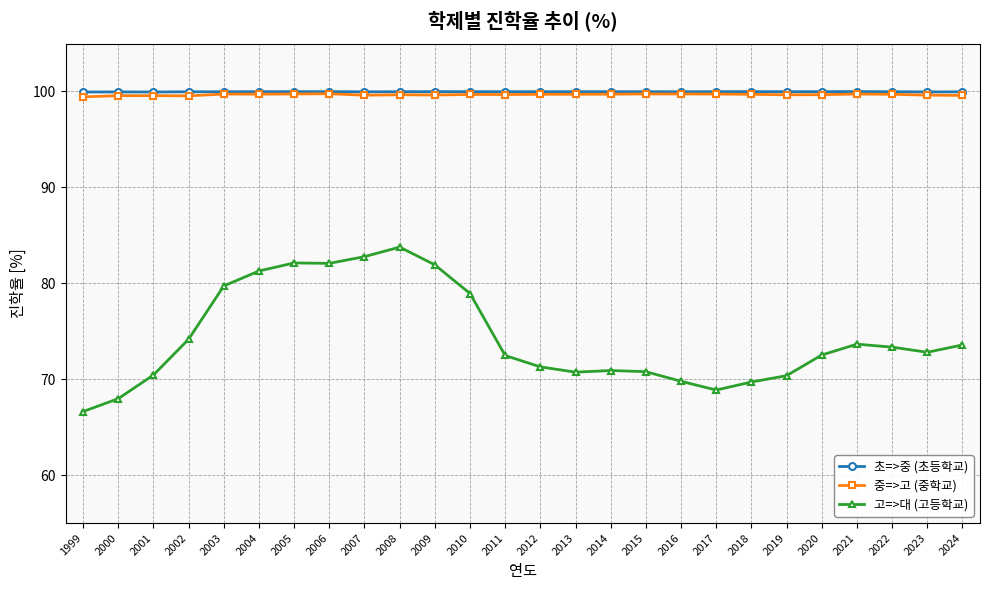

Does the chart display data point markers on the line(s)?

Yes